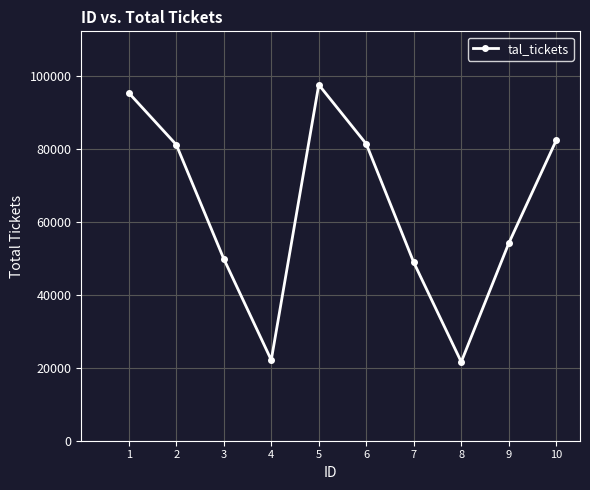

What is the maximum value shown in the chart?

97725